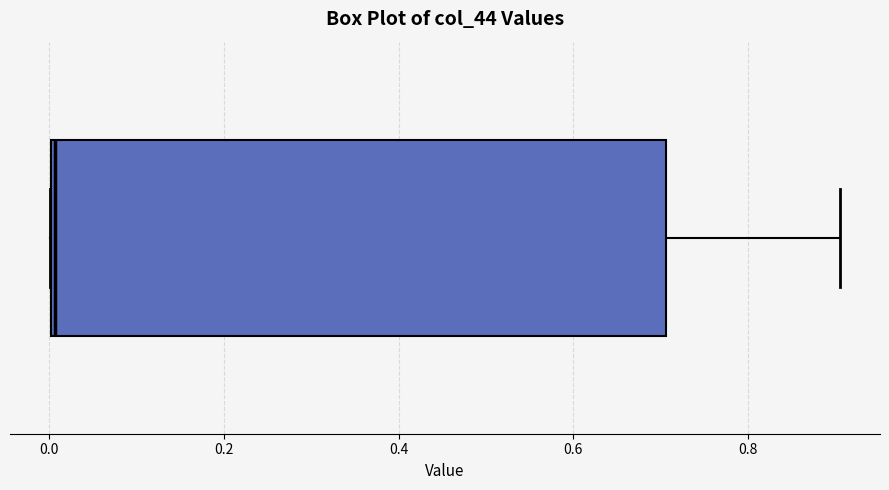

Transcribe this box plot: give where the median line is, the range the box spans, and where the two whiskers end, as read against the x-axis. The values are not printed on the chart, so give them approximately, as read against the axis.

median 0.0, box 0.0 to 0.7, whiskers 0.0 to 0.9